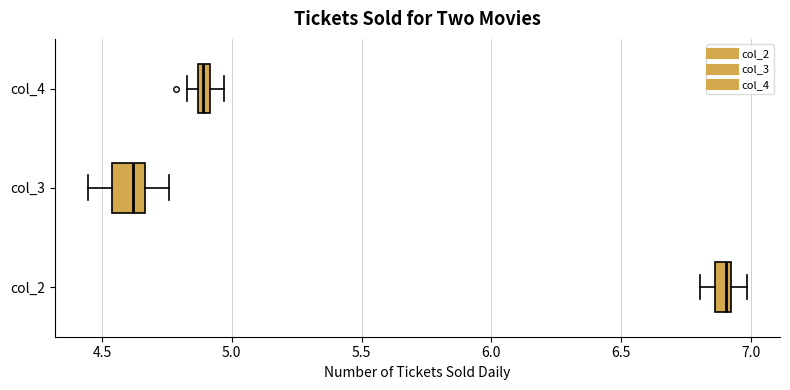

Where does the right whisker of the box for col_3 end on the x-axis? The values are not printed on the chart, so give them approximately, as read against the axis.

4.75